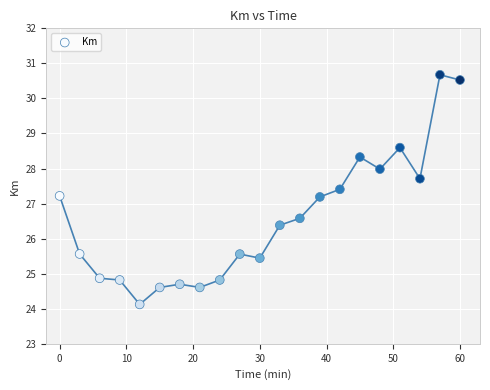

What is the range of X values (max minus min)?

60.0